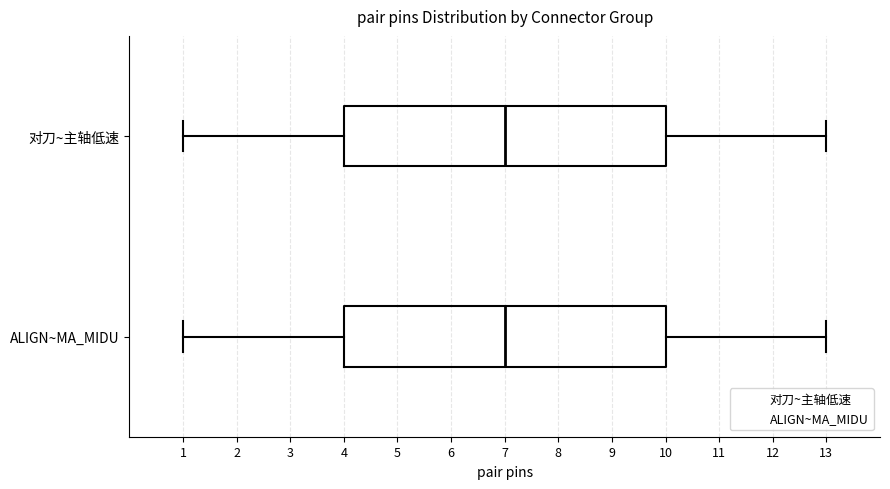

Reading bottom to top, transcribe this box plot: for each box, give where its median line is, the range the box spans, and where its two whiskers end, as read against the x-axis. The values are not printed on the chart, so give them approximately, as read against the axis.

ALIGN~MA_MIDU: median 7, box 4 to 10, whiskers 1 to 13
对刀~主轴低速: median 7, box 4 to 10, whiskers 1 to 13